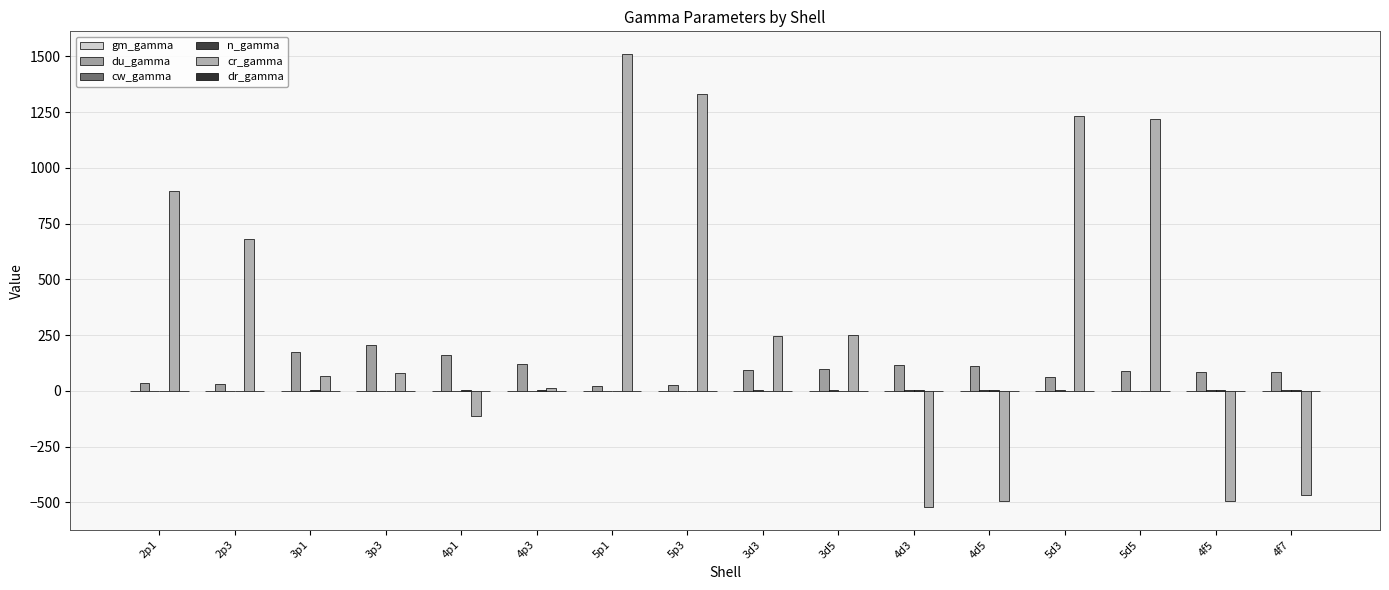

What position from the right is 5p3?

9